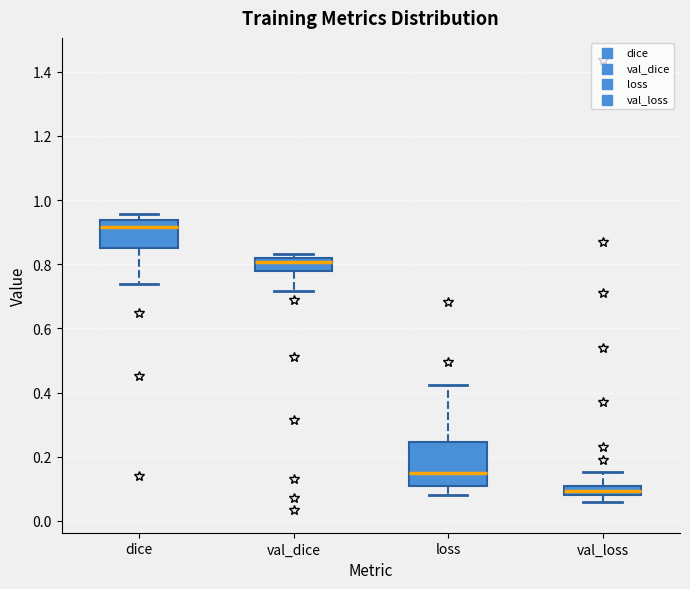

Where is the lower edge of the box for val_dice on the y-axis? The values are not printed on the chart, so give them approximately, as read against the axis.

0.78